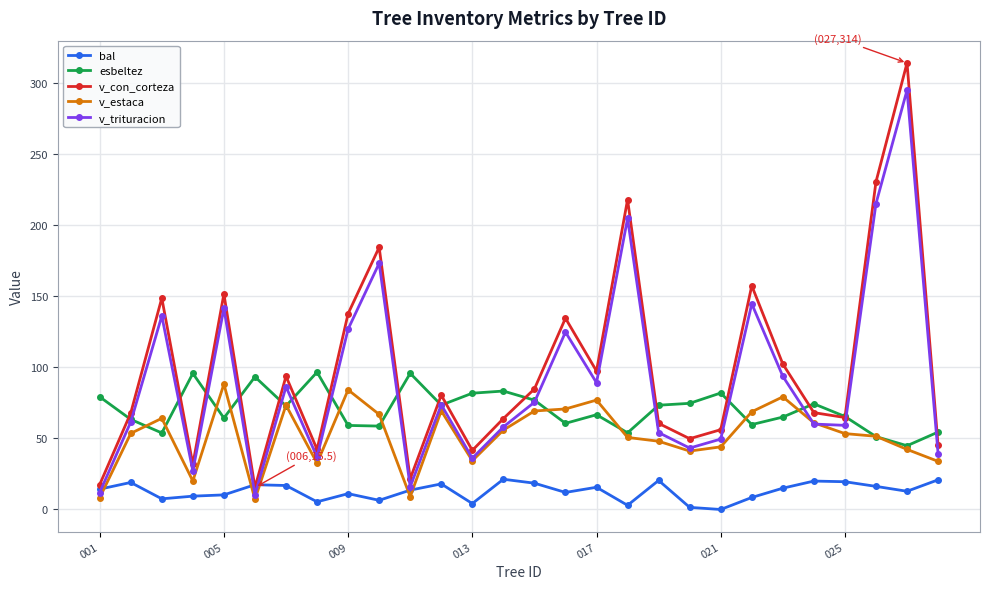

What is the maximum value for v_trituracion?

295.0